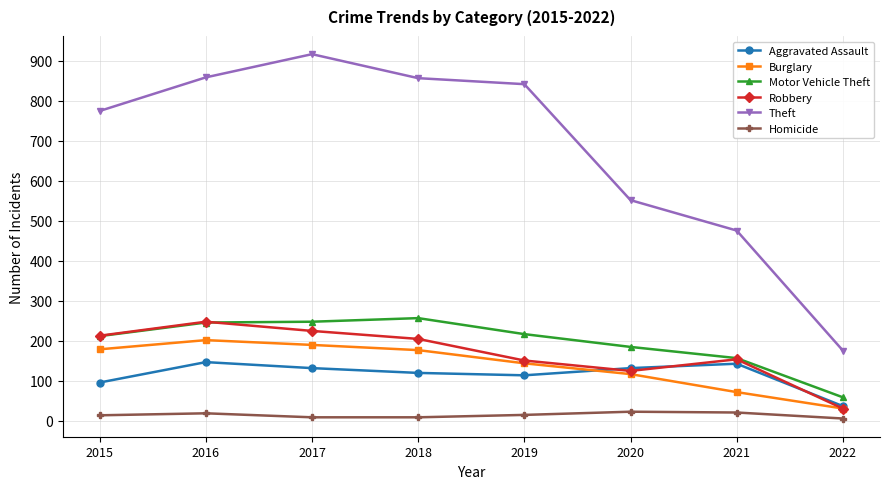

True or false: Motor Vehicle Theft and Theft intersect in this chart.

False